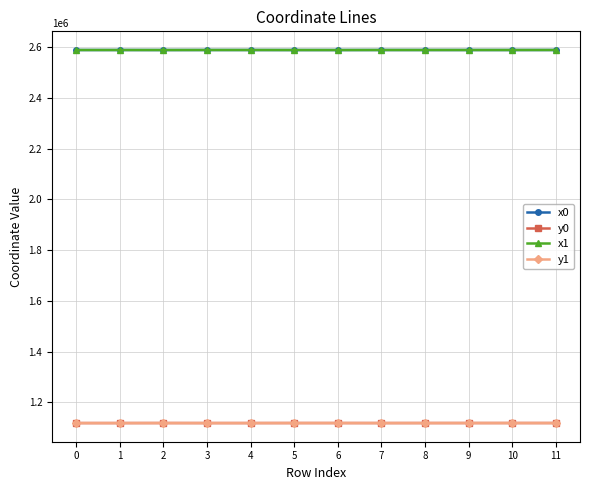

What is the minimum value shown in the chart?

1117717.2